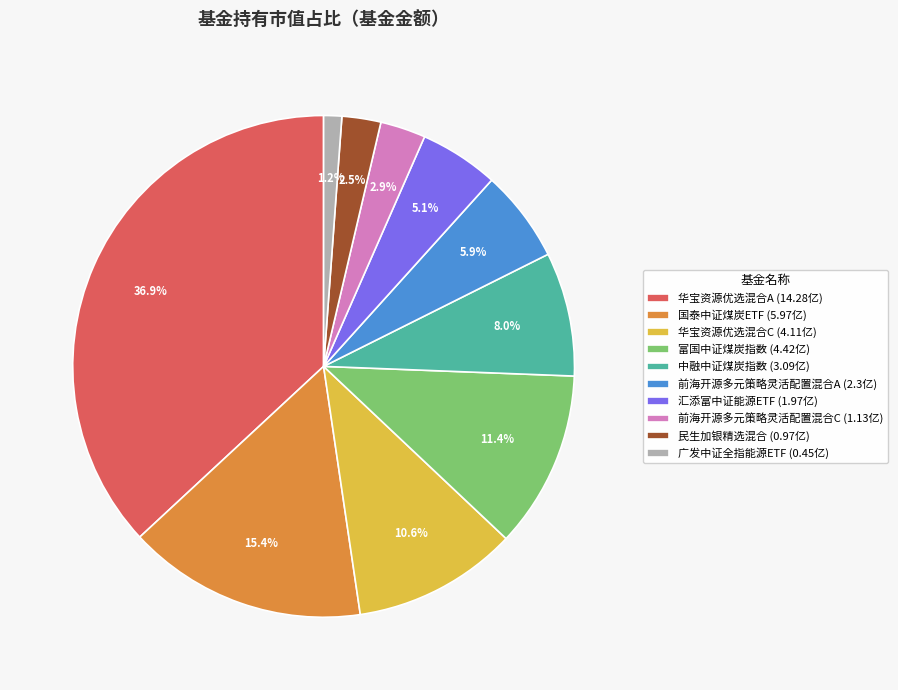

Which slice is the largest?

华宝资源优选混合A